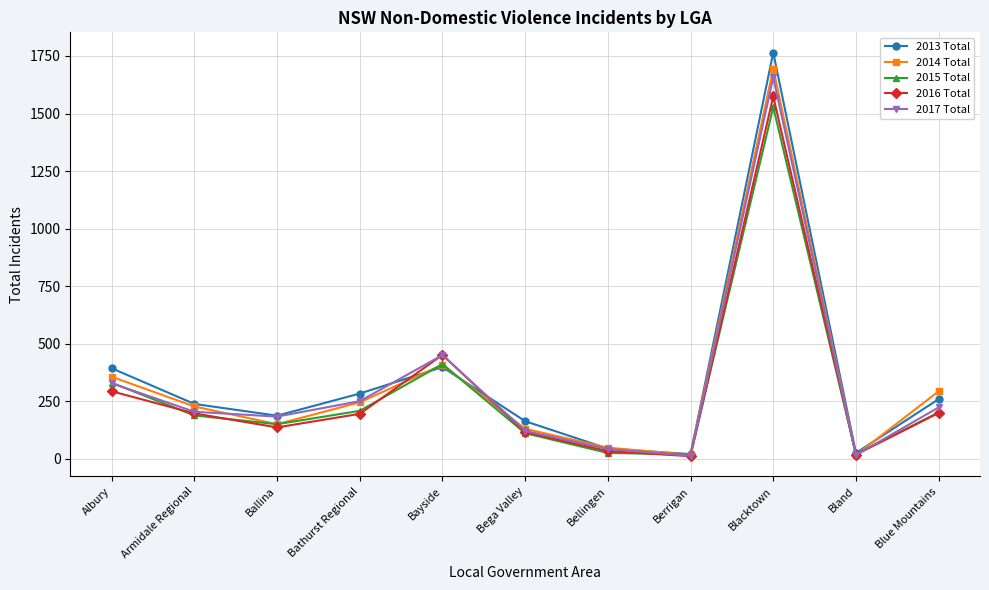

The 2015 Total series shows 432 at Albury. True or false?

False